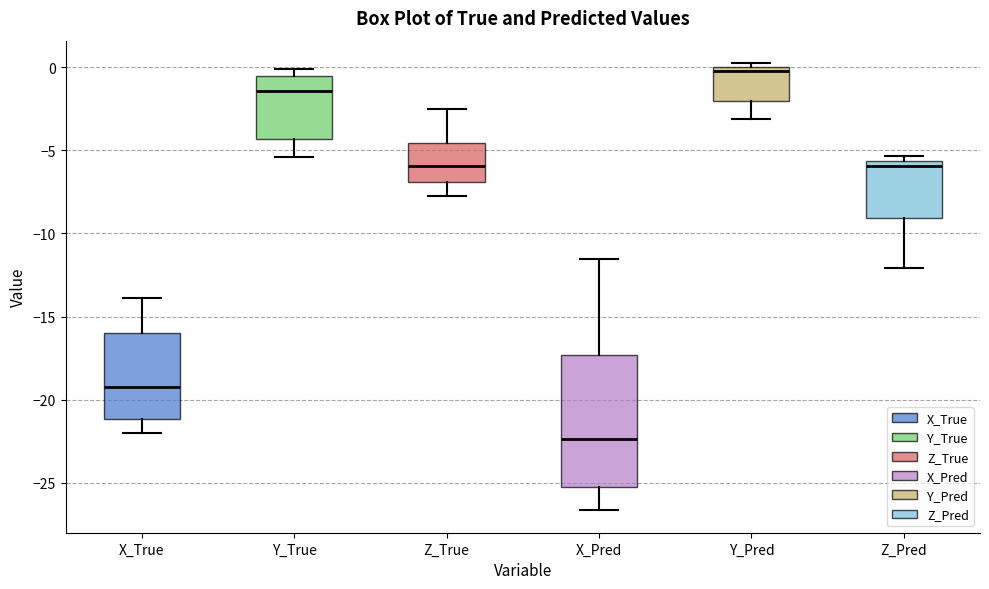

Reading left to right, read every box against the y-axis: the position of its median line, the range the box covers, and the ends of its whiskers. The values are not printed on the chart, so give them approximately, as read against the axis.

X_True: median -19.0, box -21.0 to -16.0, whiskers -22.0 to -14.0
Y_True: median -1.5, box -4.5 to -0.5, whiskers -5.5 to 0.0
Z_True: median -6.0, box -7.0 to -4.5, whiskers -8.0 to -2.5
X_Pred: median -22.5, box -25.5 to -17.5, whiskers -26.5 to -11.5
Y_Pred: median 0.0 (just below the box's upper edge), box -2.0 to 0.0, whiskers -3.0 to 0.5
Z_Pred: median -6.0, box -9.0 to -5.5, whiskers -12.0 to -5.5 (just above the box's upper edge)